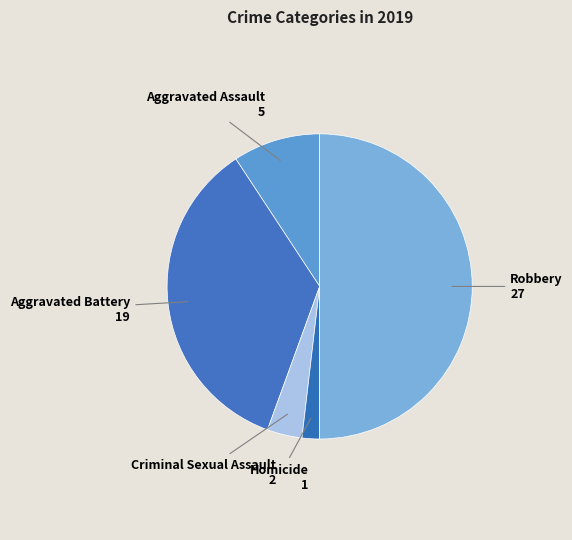

Count the number of slices in the pie.

5